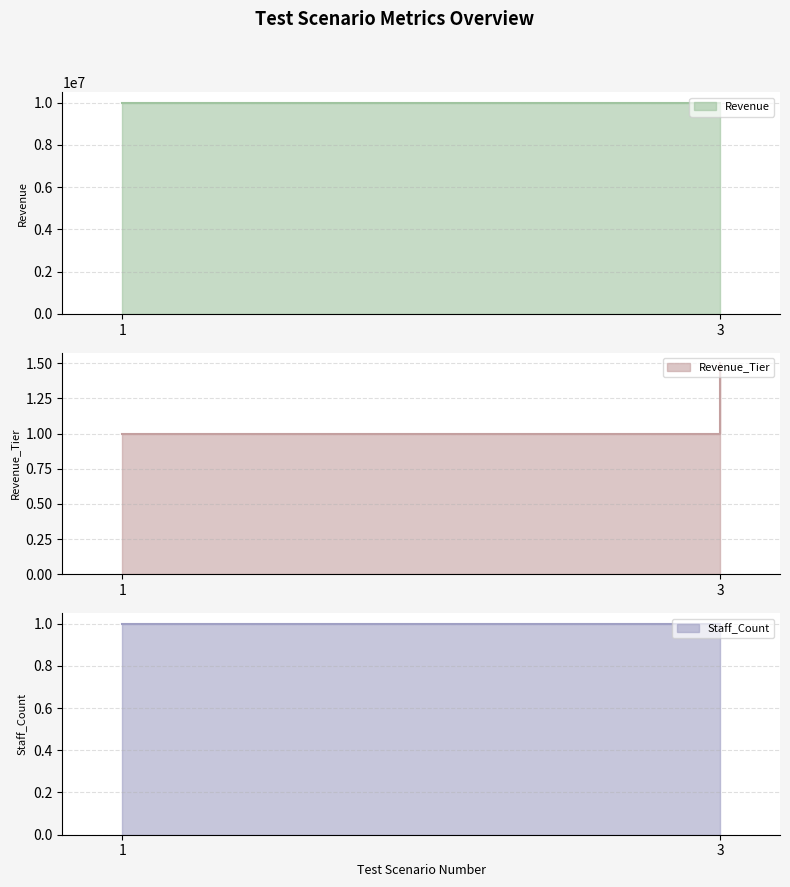

Is it true that Revenue_Tier equals 2 at 3?

False